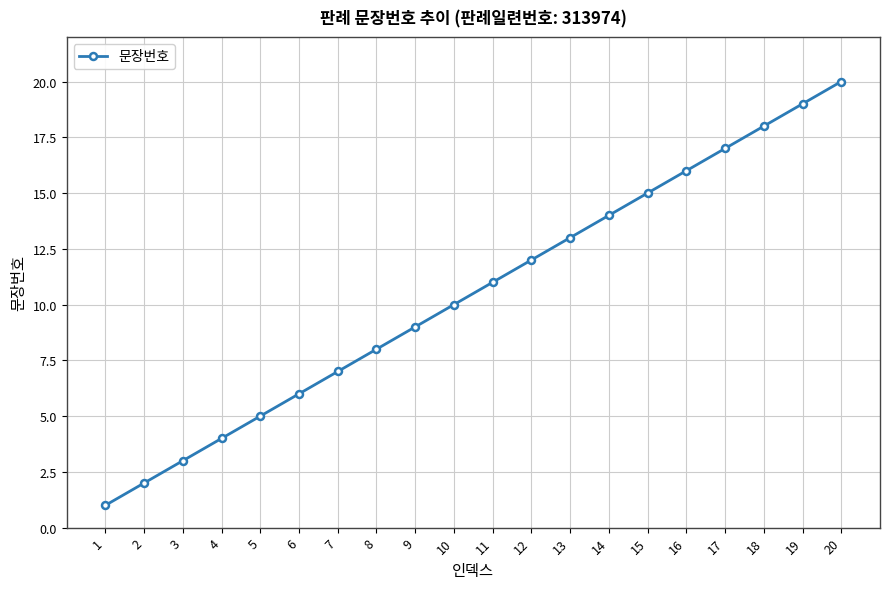

Where is the data nearest to the value 10?

10